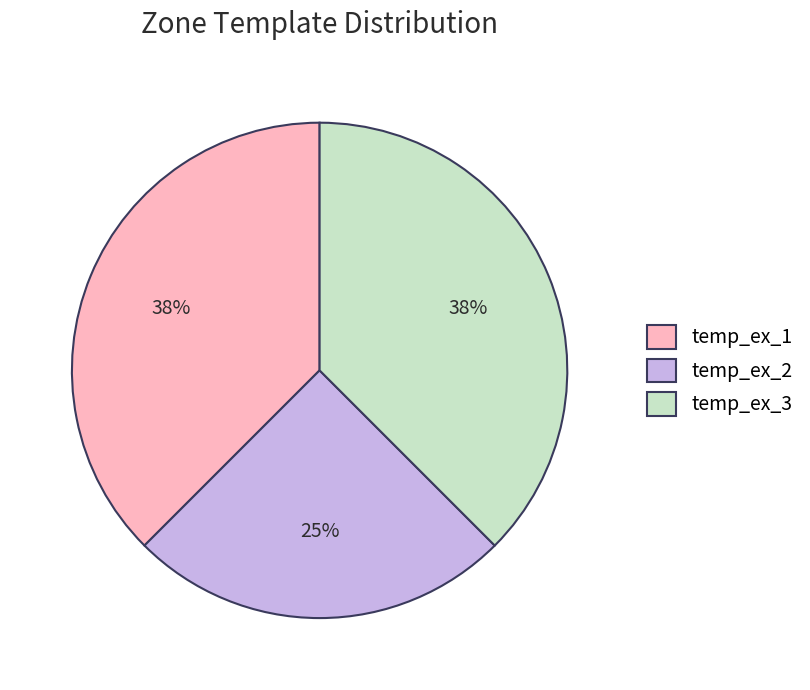

How many slices are in this pie chart?

3